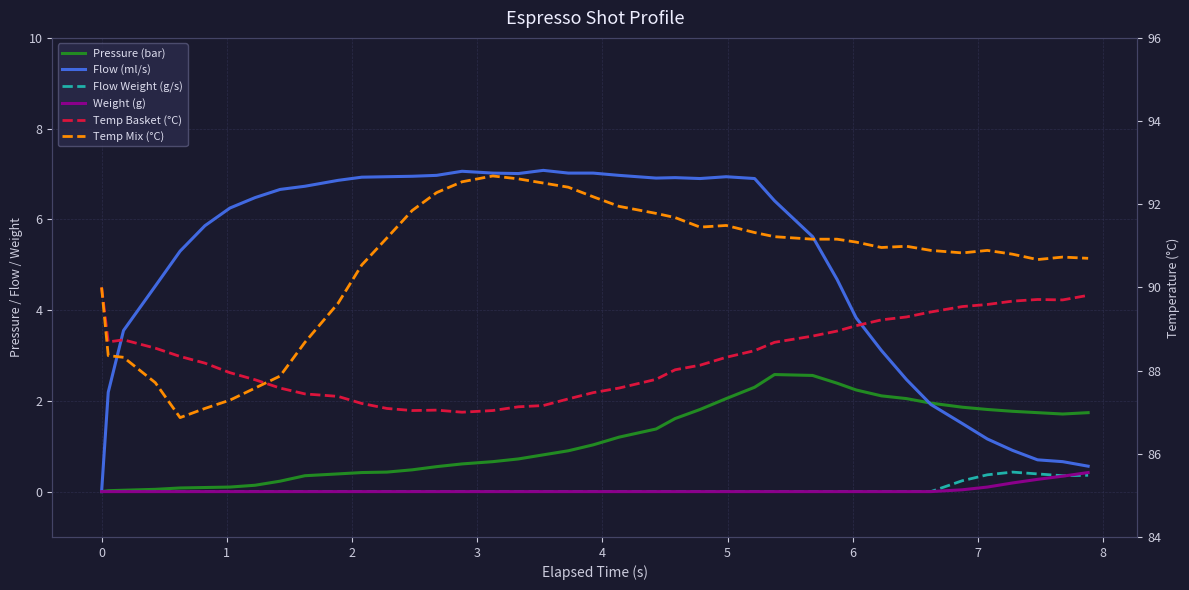

The Weight (g) series shows 0.3 at 11. True or false?

False